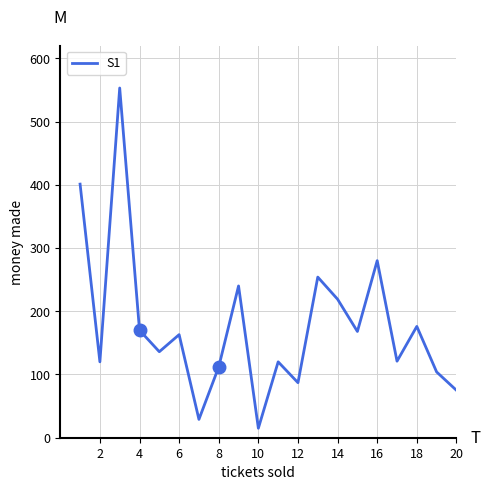

What is the minimum value shown in the chart?

15